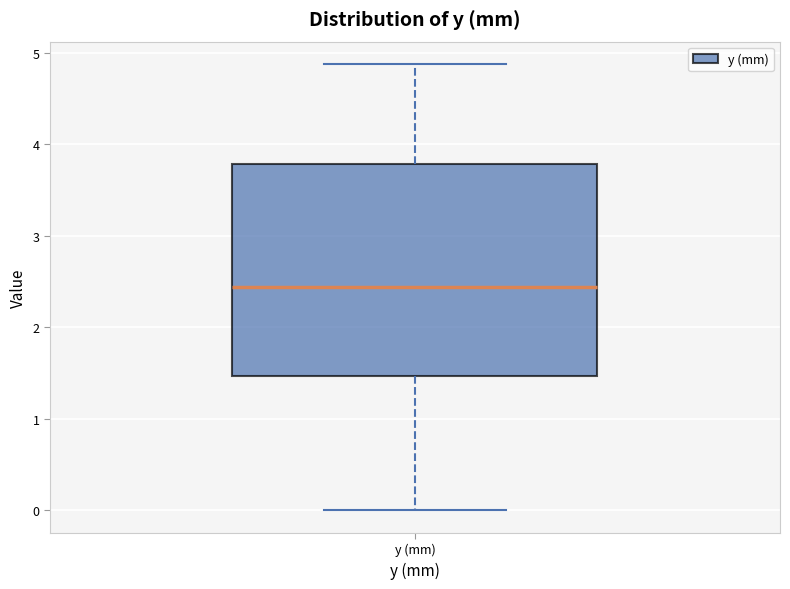

Read this box plot against the y-axis: the position of the median line, the range covered by the box, and the ends of both whiskers. The values are not printed on the chart, so give them approximately, as read against the axis.

median 2.4, box 1.5 to 3.8, whiskers 0.0 to 4.9